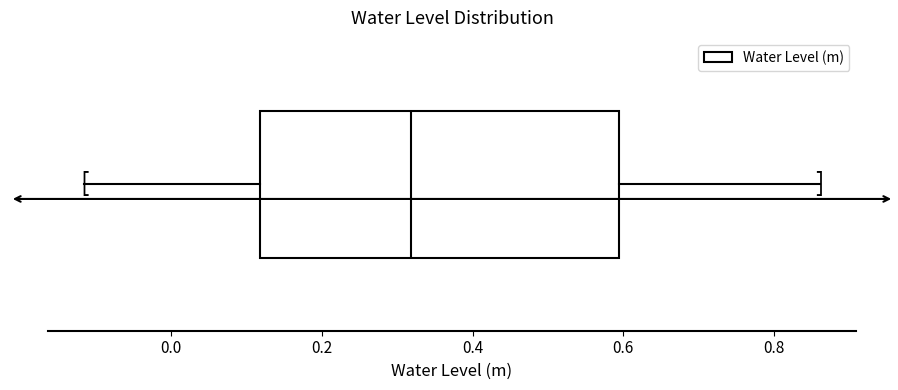

Read this box plot against the x-axis: the position of the median line, the range covered by the box, and the ends of both whiskers. The values are not printed on the chart, so give them approximately, as read against the axis.

median 0.32, box 0.12 to 0.60, whiskers -0.12 to 0.86